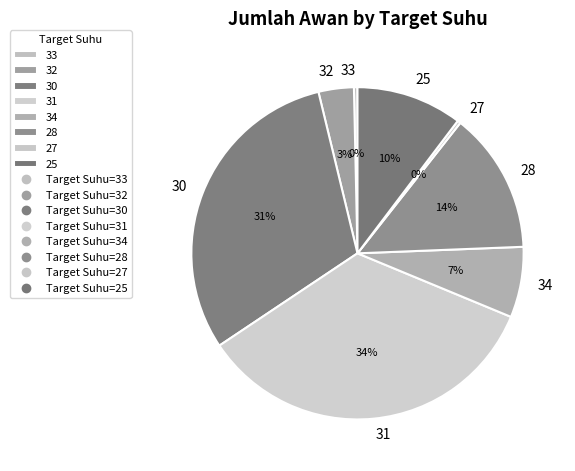

To the nearest percent, what is the combined percentage of 31 and 28?

48%